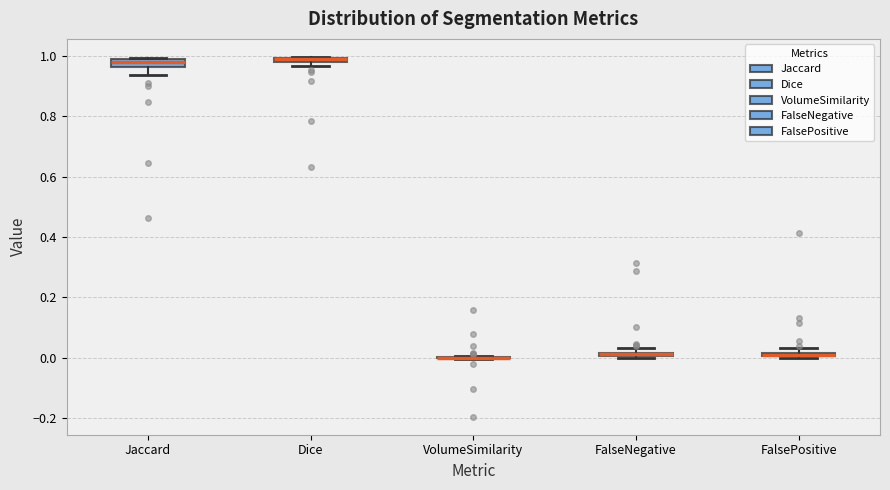

Where is the upper edge of the box for FalseNegative on the y-axis? The values are not printed on the chart, so give them approximately, as read against the axis.

0.02